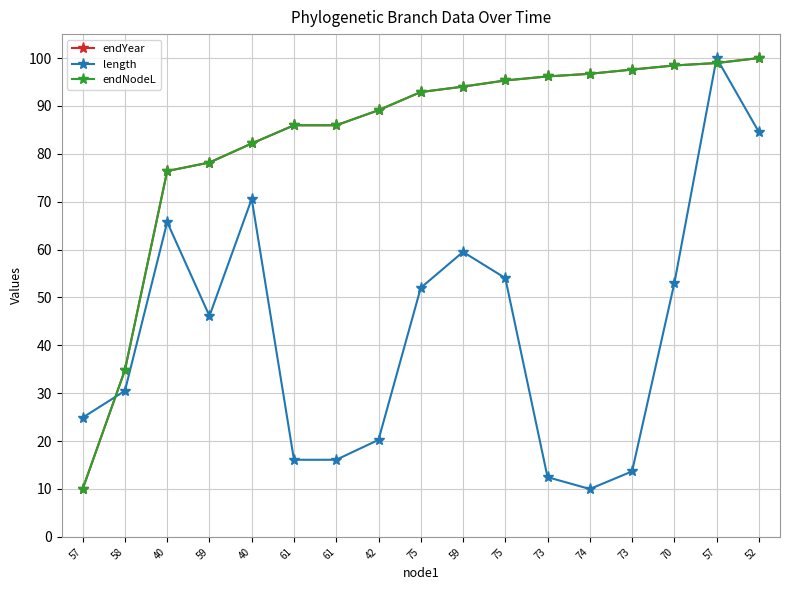

Is it true that endYear equals 98.5 at 70?

True